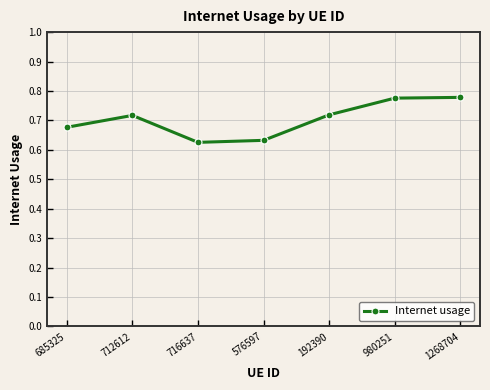

What is the sum of the values at 712612 and 1268704?

1.5